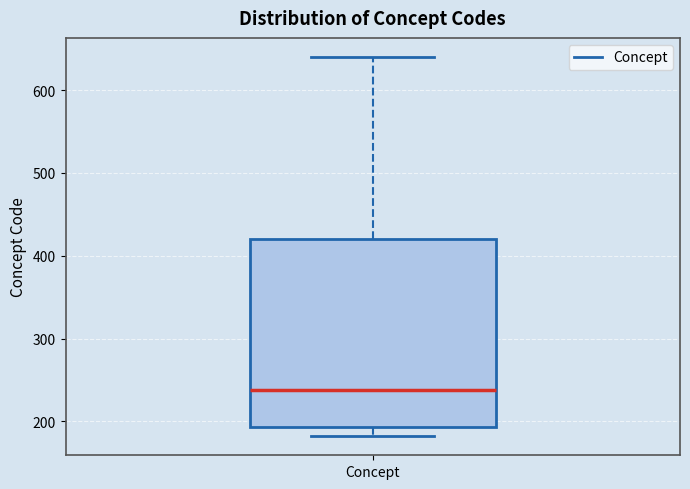

Read this box plot against the y-axis: the position of the median line, the range covered by the box, and the ends of both whiskers. The values are not printed on the chart, so give them approximately, as read against the axis.

median 240, box 190 to 420, whiskers 180 to 640